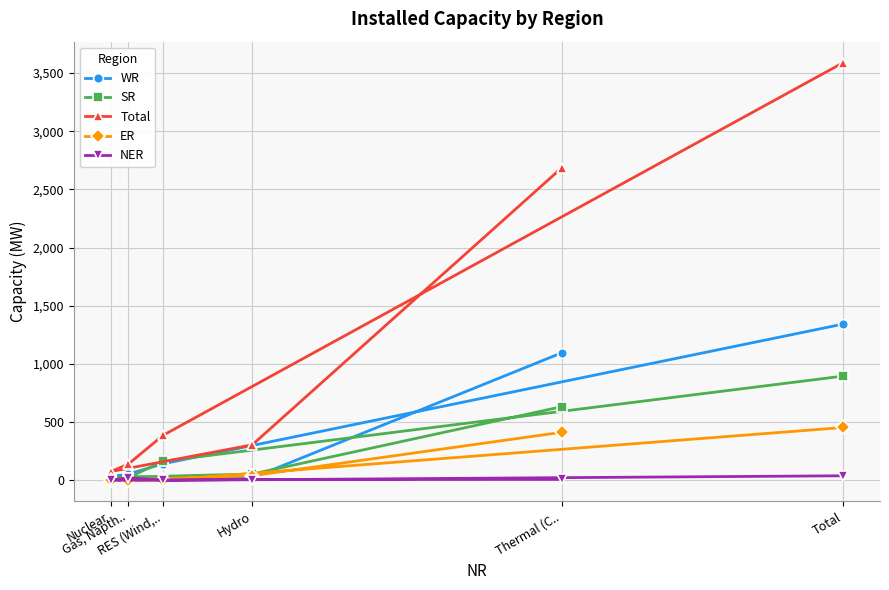

What is the difference between the highest and lowest values at Nuclear?

75